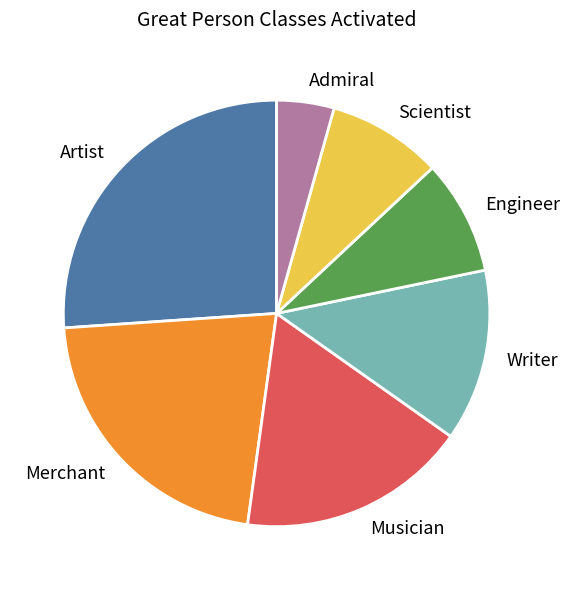

Is there any slice that represents more than half of the pie?

No